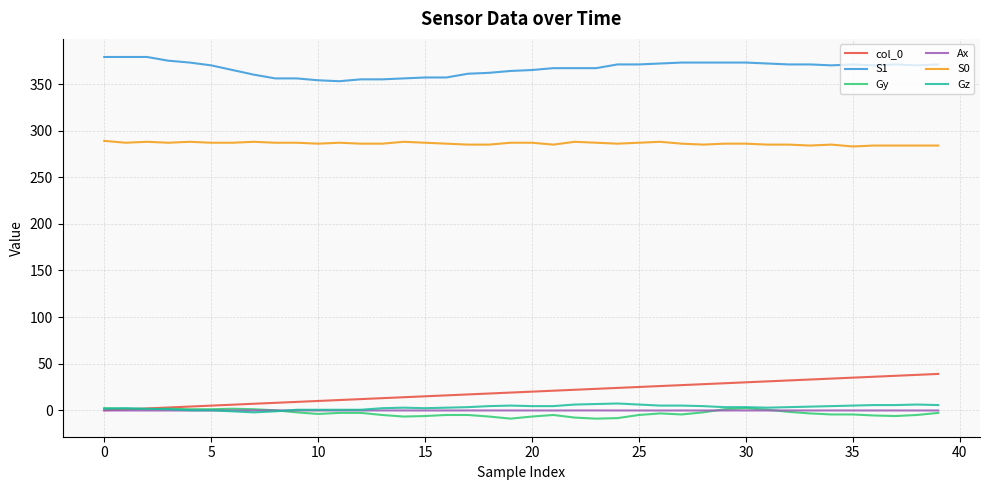

At how many categories does at least one series exceed 64?

40